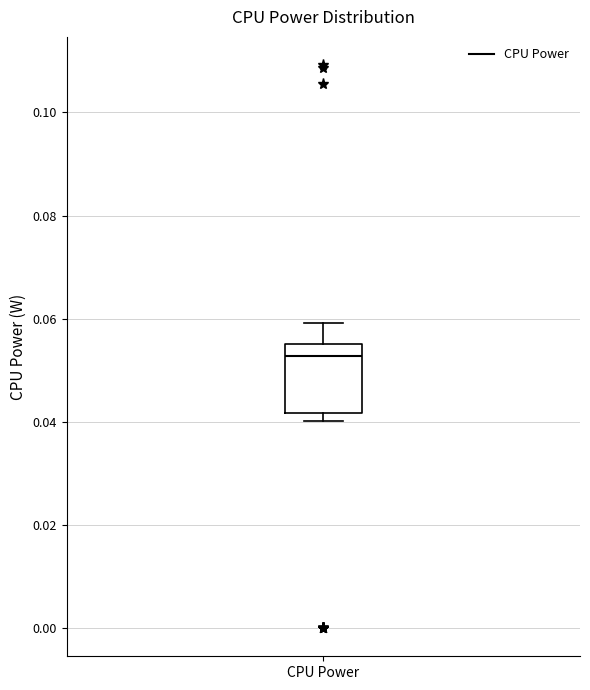

Where does the upper whisker of the box for CPU Power end on the y-axis? The values are not printed on the chart, so give them approximately, as read against the axis.

0.060